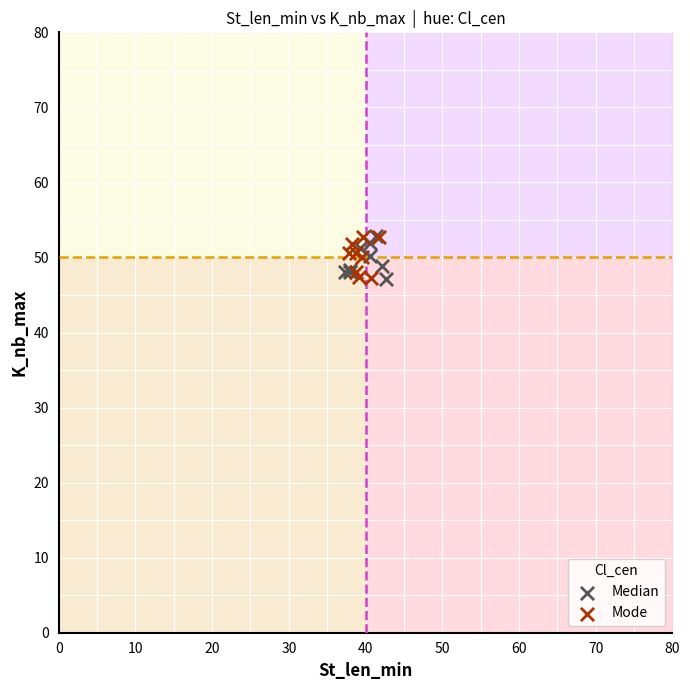

What are all the series names shown in the legend?

Median, Mode